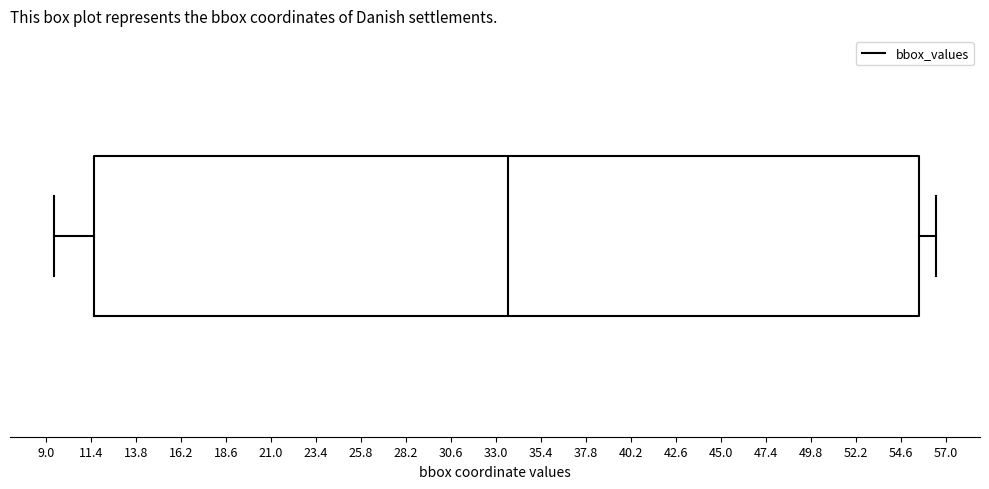

Transcribe this box plot: give where the median line is, the range the box spans, and where the two whiskers end, as read against the x-axis. The values are not printed on the chart, so give them approximately, as read against the axis.

median 33.5, box 11.5 to 55.5, whiskers 9.5 to 56.5